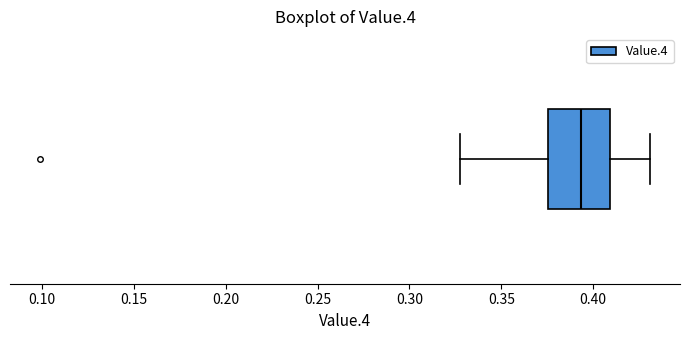

Where does the median line of the box sit on the x-axis? The values are not printed on the chart, so give them approximately, as read against the axis.

0.395